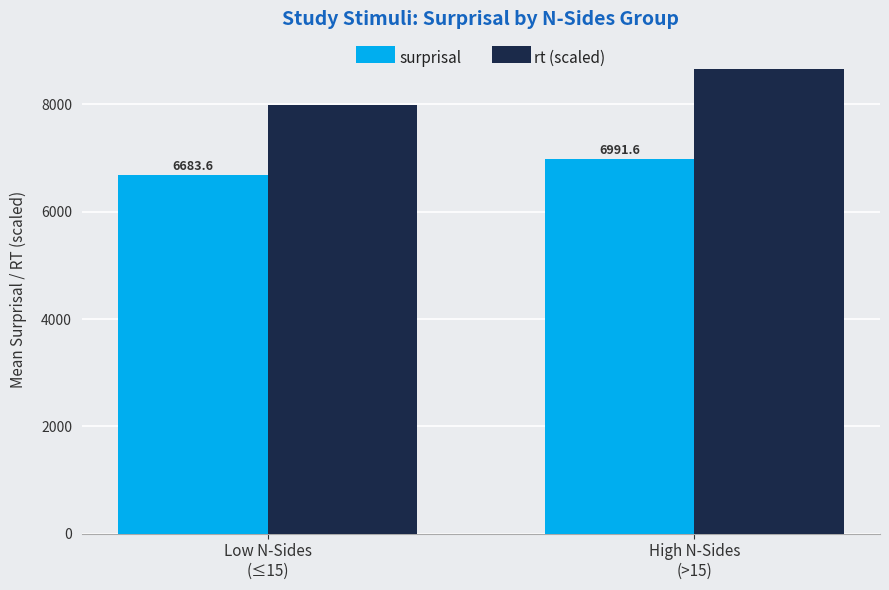

Where is surprisal nearest to the value 6837?

Low N-Sides
(≤15)